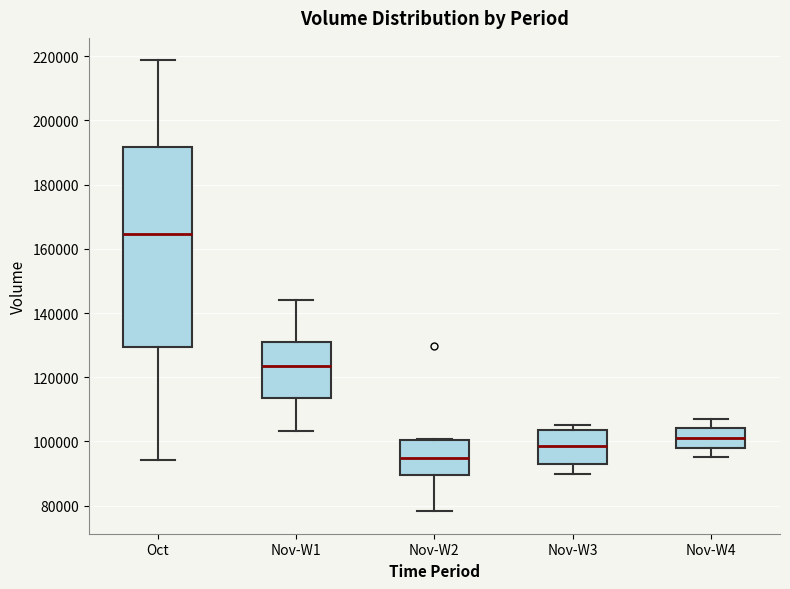

Which box has the lowest median line?

Nov-W2